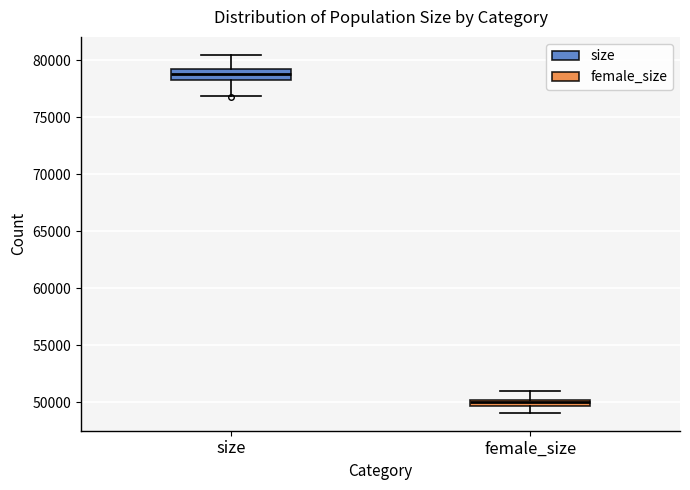

Where does the upper whisker of the box for female_size end on the y-axis? The values are not printed on the chart, so give them approximately, as read against the axis.

51000